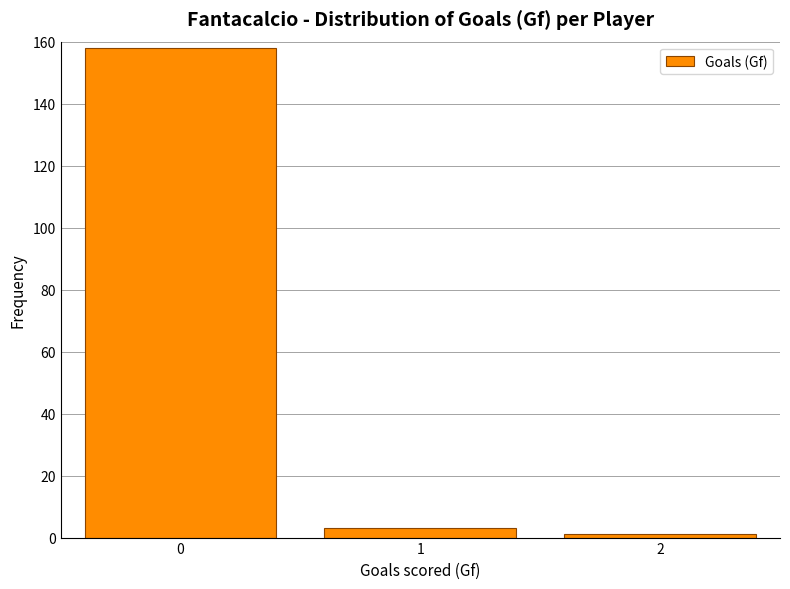

Reading left to right, what are all the values shown in this chart?

0=158	1=3	2=1